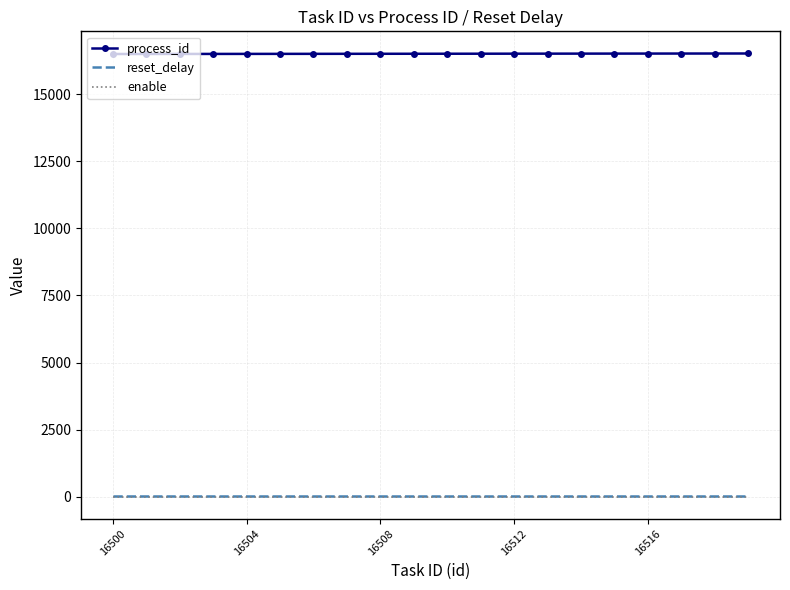

True or false: process_id and reset_delay cross at least once.

False